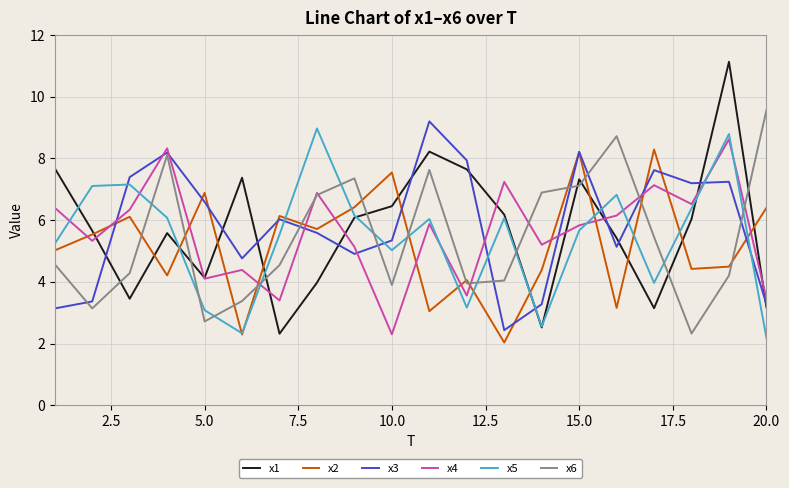

True or false: x6 and x5 cross at least once.

True